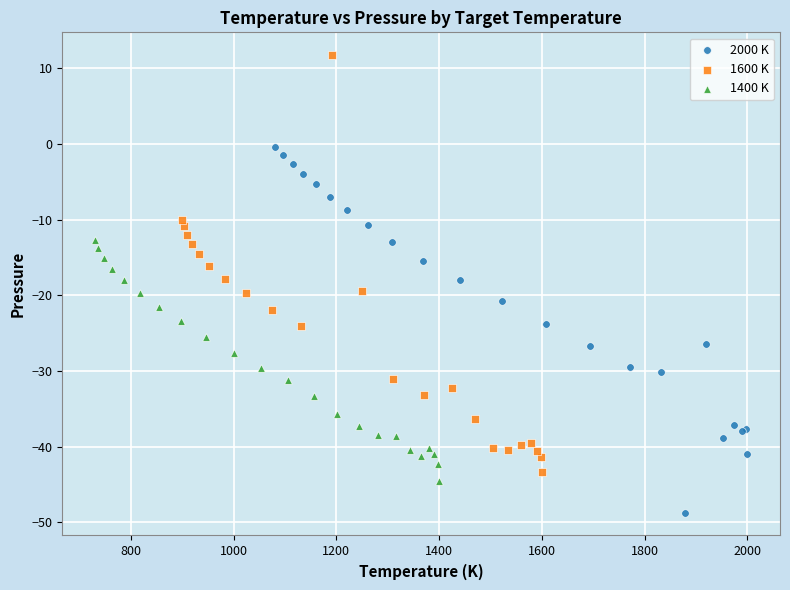

Which series has the largest Y range (max minus min)?

1600 K